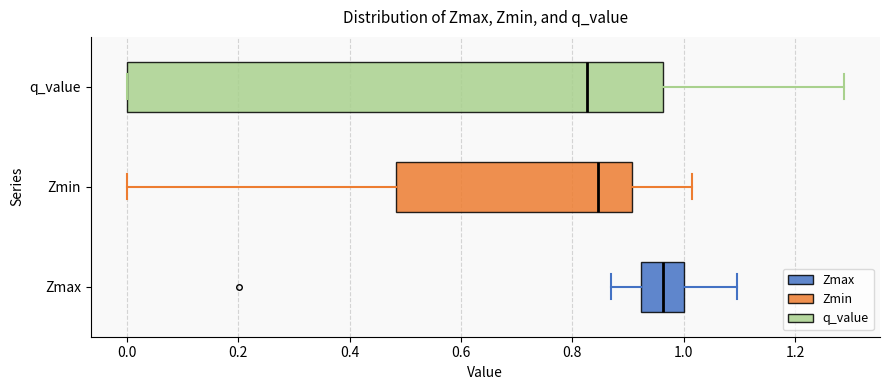

Comparing the boxes themselves (not the whiskers), which one is the widest?

q_value